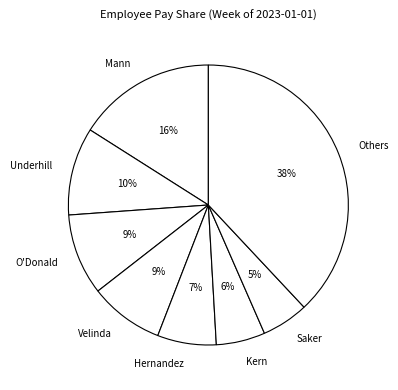

Is it true that Others is 38% of the pie?

True